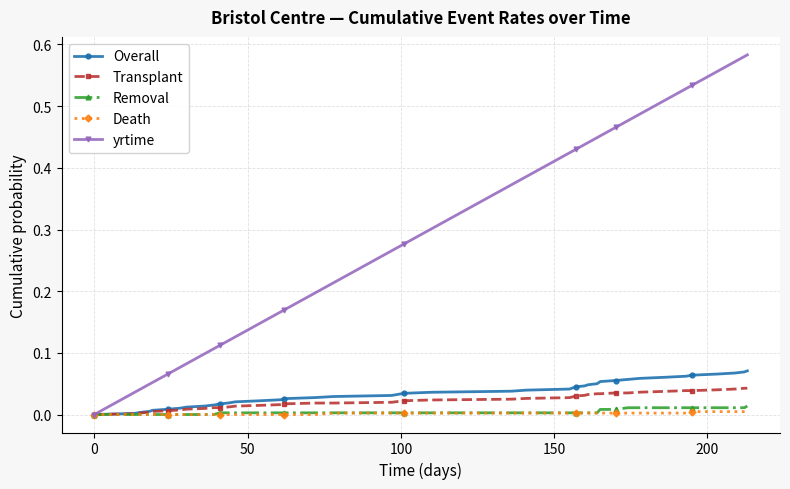

Which series has the largest range (max minus min)?

yrtime